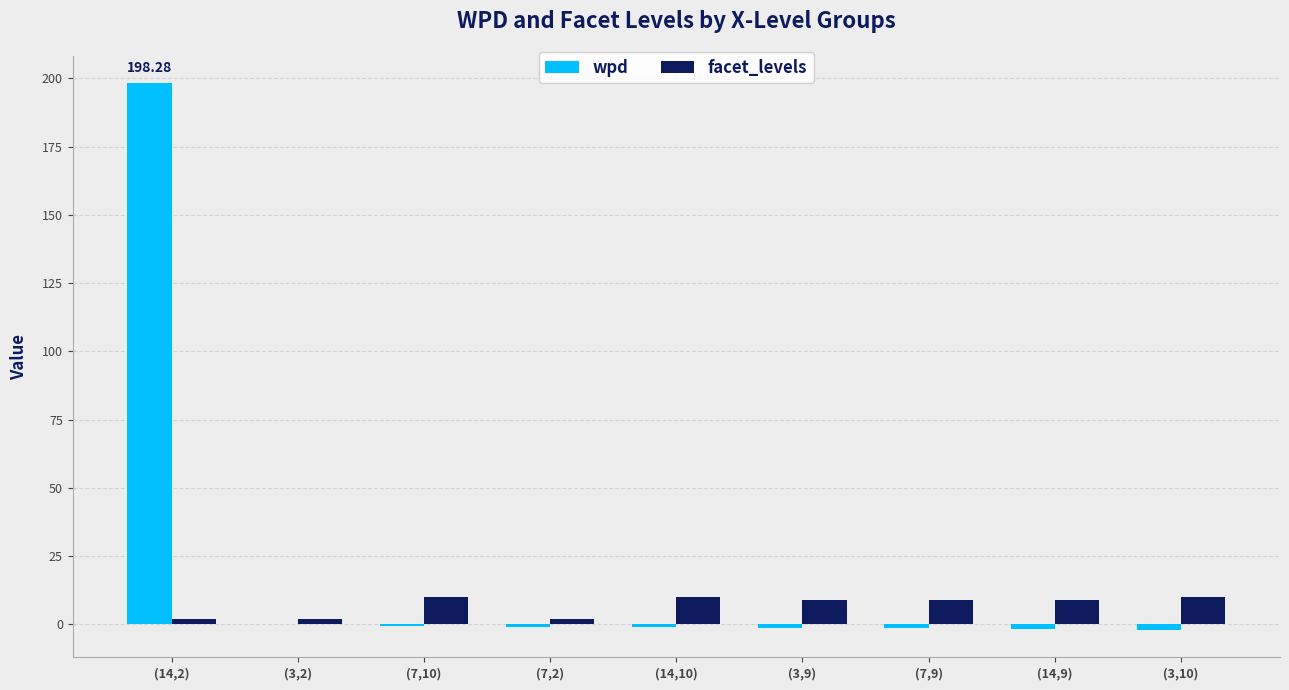

What is the sum of the facet_levels values at (7,2) and (3,9)?

11.0